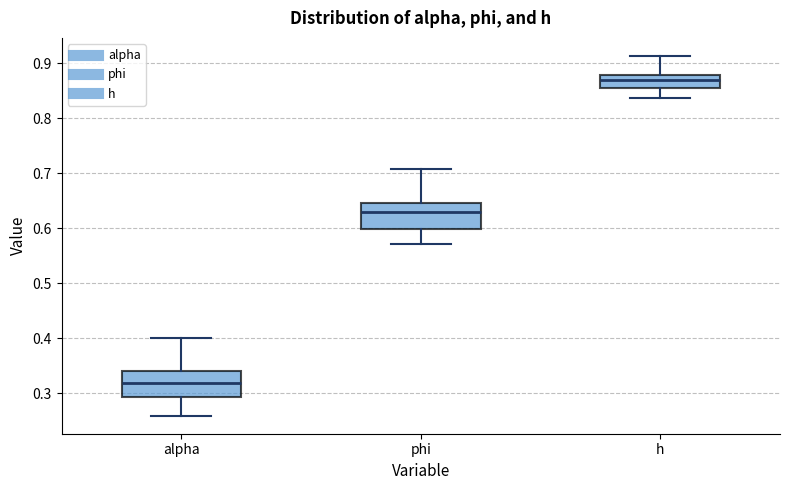

Reading left to right, read every box against the y-axis: the position of its median line, the range the box covers, and the ends of its whiskers. The values are not printed on the chart, so give them approximately, as read against the axis.

alpha: median 0.32, box 0.29 to 0.34, whiskers 0.26 to 0.40
phi: median 0.63, box 0.60 to 0.65, whiskers 0.57 to 0.71
h: median 0.87, box 0.86 to 0.88, whiskers 0.84 to 0.91